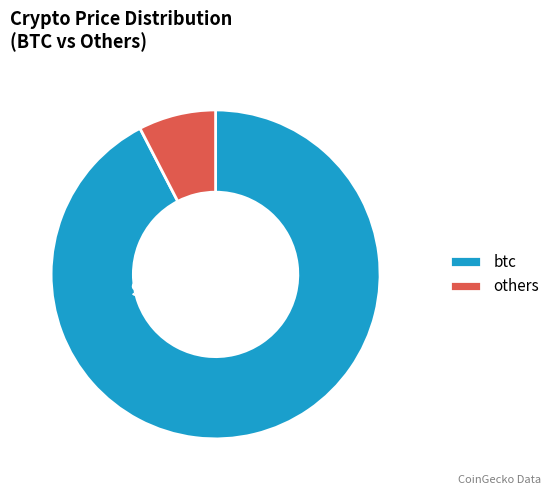

Between btc and others, which is larger?

btc